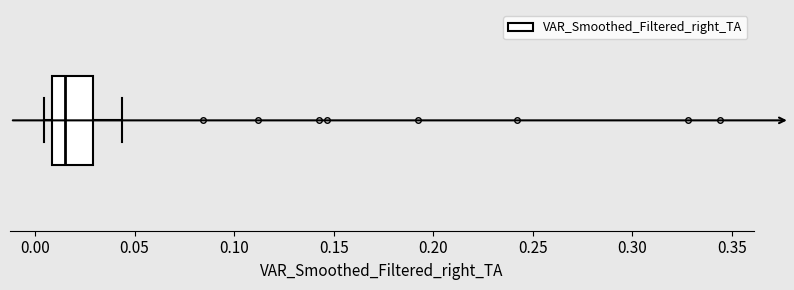

Where does the right whisker of the box end on the x-axis? The values are not printed on the chart, so give them approximately, as read against the axis.

0.045